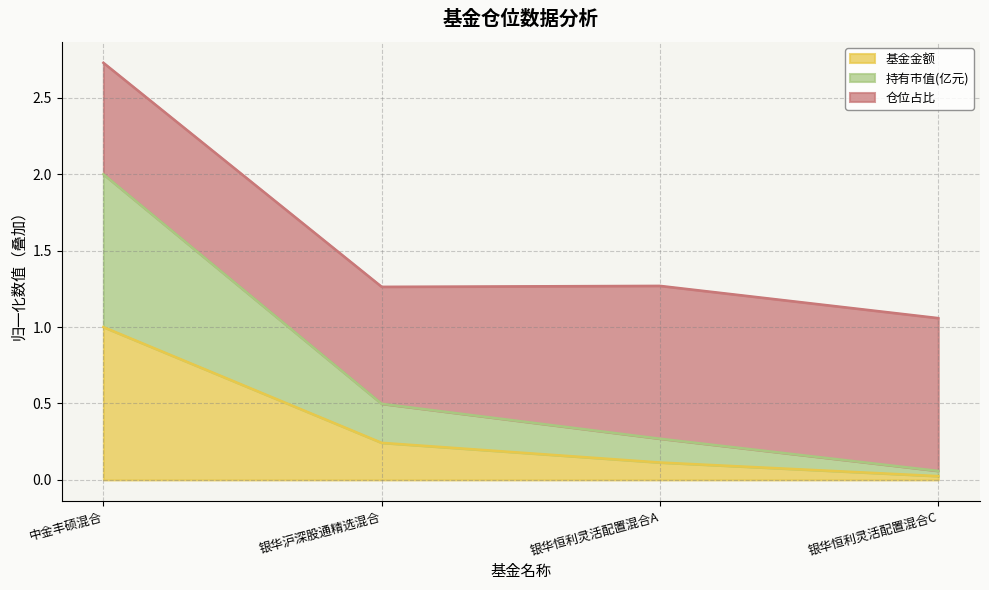

List the labels in order of 持有市值(亿元) value, largest first.

中金丰硕混合, 银华沪深股通精选混合, 银华恒利灵活配置混合A, 银华恒利灵活配置混合C